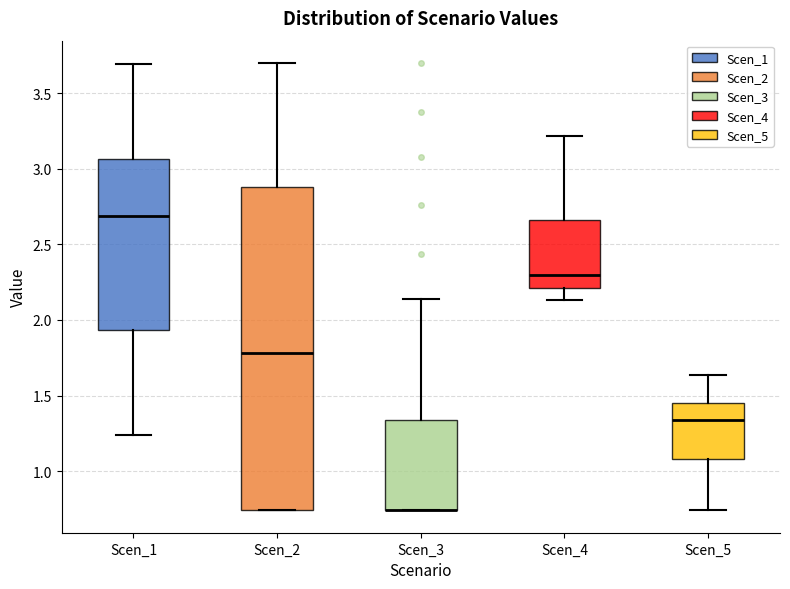

Reading left to right, read every box against the y-axis: the position of its median line, the range the box covers, and the ends of its whiskers. The values are not printed on the chart, so give them approximately, as read against the axis.

Scen_1: median 2.70, box 1.95 to 3.05, whiskers 1.25 to 3.70
Scen_2: median 1.80, box 0.75 to 2.90, whiskers 0.75 to 3.70
Scen_3: median 0.75 (drawn on the box's lower edge), box 0.75 to 1.35, whiskers 0.75 to 2.15
Scen_4: median 2.30, box 2.20 to 2.65, whiskers 2.15 to 3.20
Scen_5: median 1.35, box 1.10 to 1.45, whiskers 0.75 to 1.65